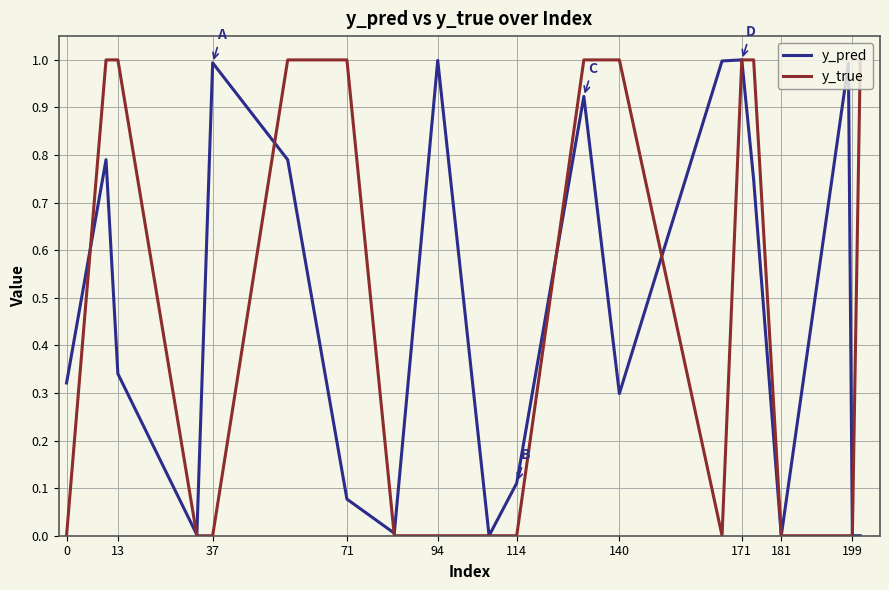

Which series has the largest range (max minus min)?

y_true